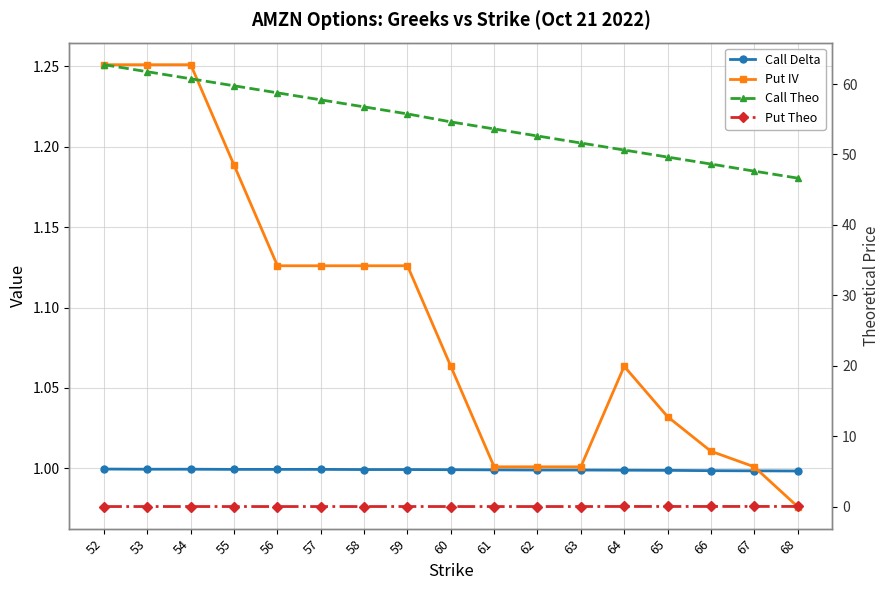

What is the sum of all Call Delta values?

17.0